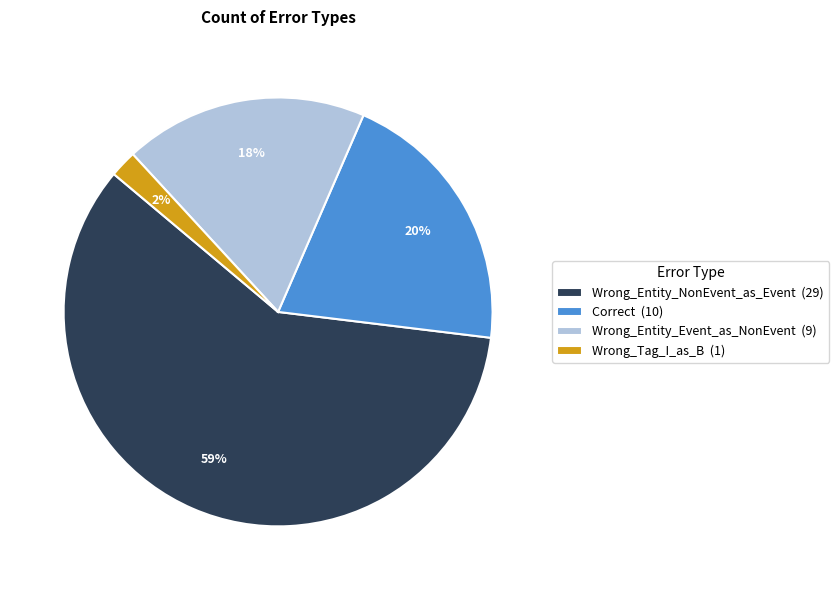

Is there a majority slice in this chart?

Yes